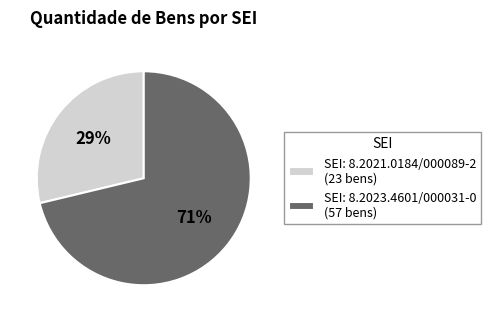

To the nearest percent, what is the combined percentage of SEI: 8.2023.4601/000031-0 (57 bens) and SEI: 8.2021.0184/000089-2 (23 bens)?

100%